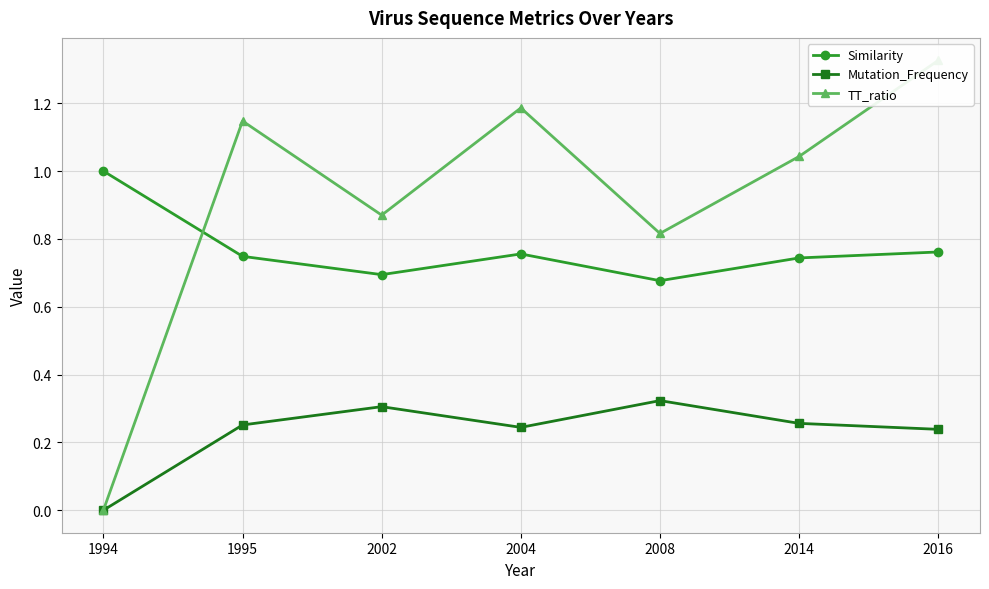

Which series has the largest total across all categories?

TT_ratio